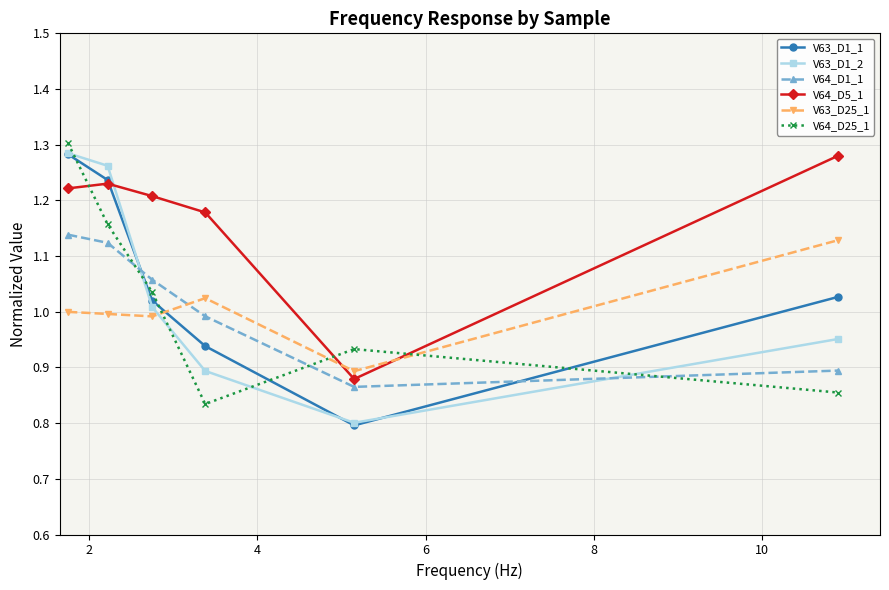

How many times do V64_D25_1 and V64_D1_1 cross each other?

3